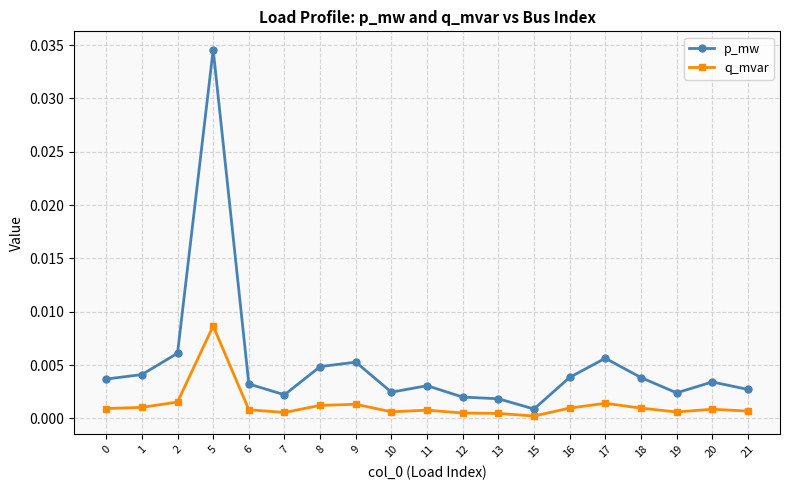

Is the value of p_mw at 16 greater than the value of q_mvar at 16?

Yes